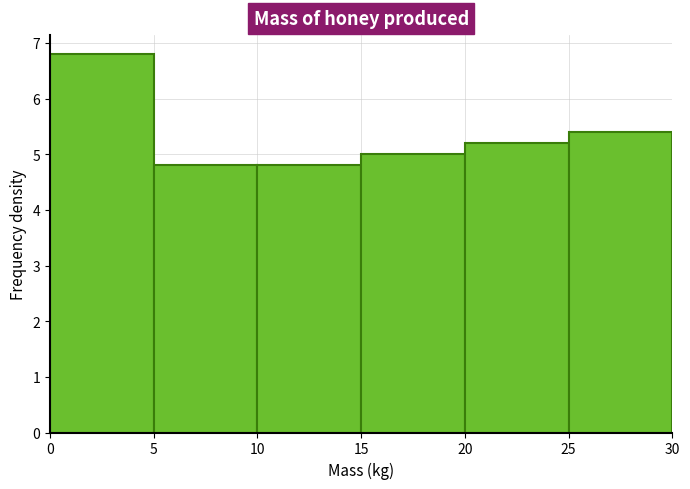

Reading left to right, transcribe this chart: for each bar, give the range it covers on the x-axis and its height. The values are not printed on the chart, so give them approximately, as read against the axis.

0 to 5: 6.8
5 to 10: 4.8
10 to 15: 4.8
15 to 20: 5.0
20 to 25: 5.2
25 to 30: 5.4